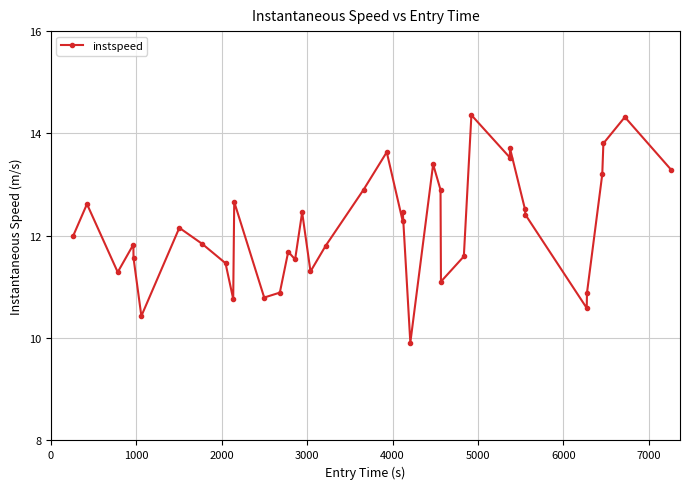

Is this an area chart (filled region under the line)?

No